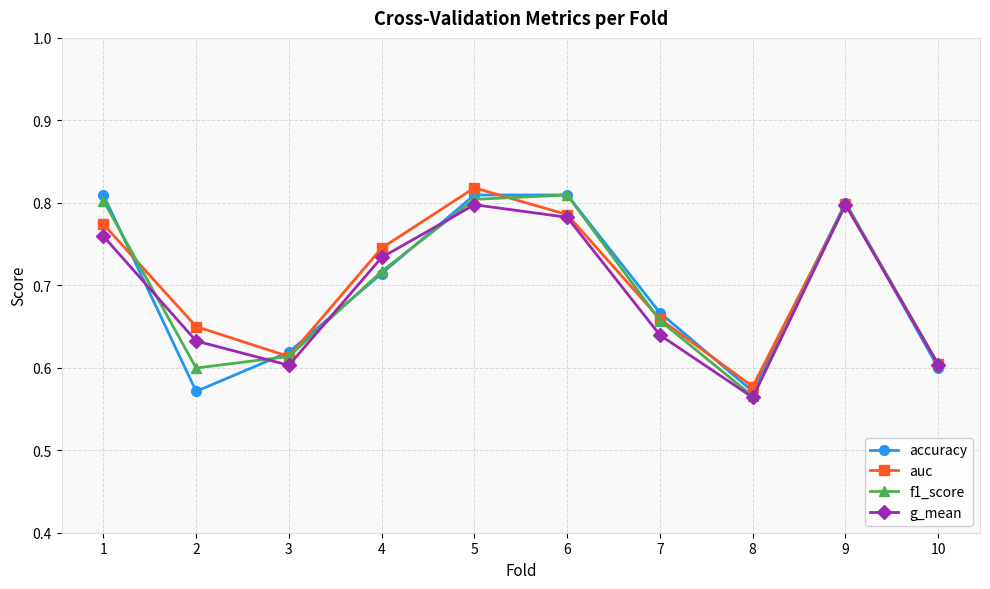

Between 8 and 10, which series saw the biggest shift?

g_mean